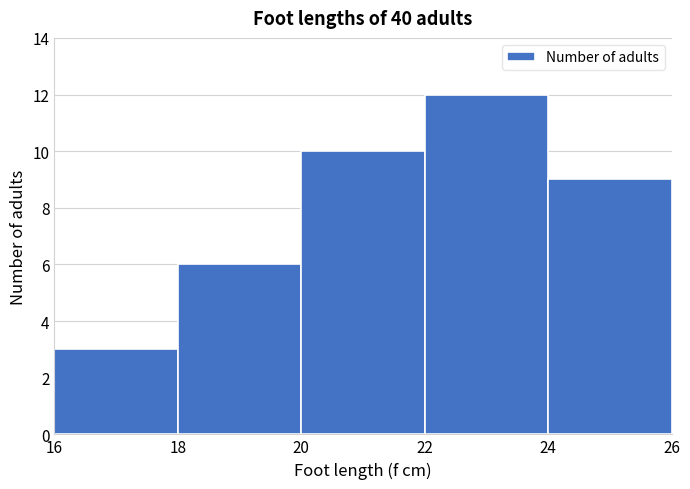

Reading left to right, transcribe this chart: for each bar, give the range it covers on the x-axis and its height. The values are not printed on the chart, so give them approximately, as read against the axis.

16 to 18: 3
18 to 20: 6
20 to 22: 10
22 to 24: 12
24 to 26: 9